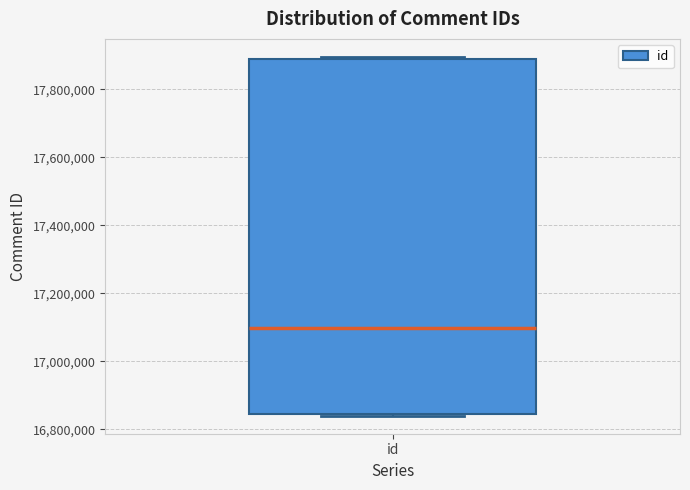

Where does the median line of the box for id sit on the y-axis? The values are not printed on the chart, so give them approximately, as read against the axis.

17100000